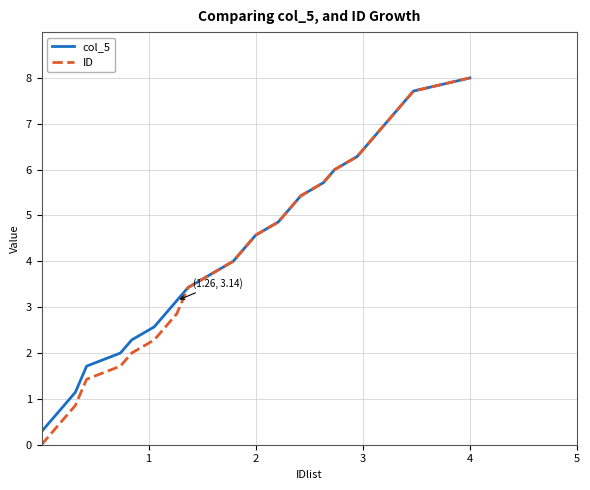

What is the minimum value for col_5?

0.3